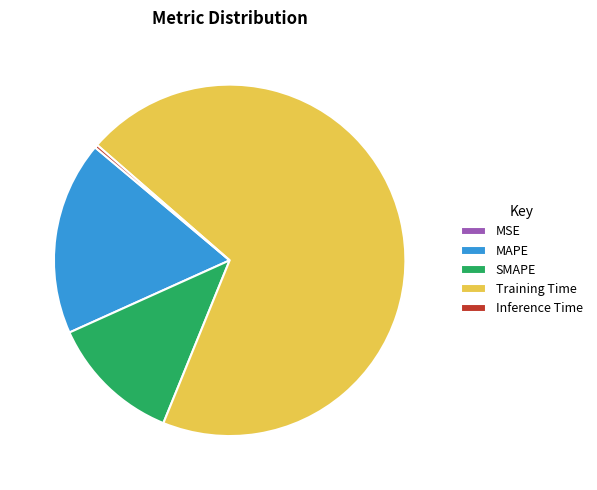

Do Inference Time and MAPE together represent more than half of the pie?

No